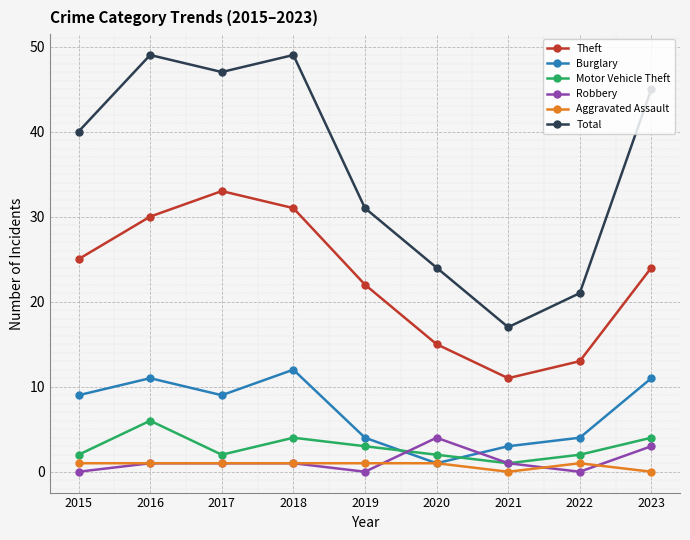

What is the value of the Motor Vehicle Theft point at the 3rd from the left?

2